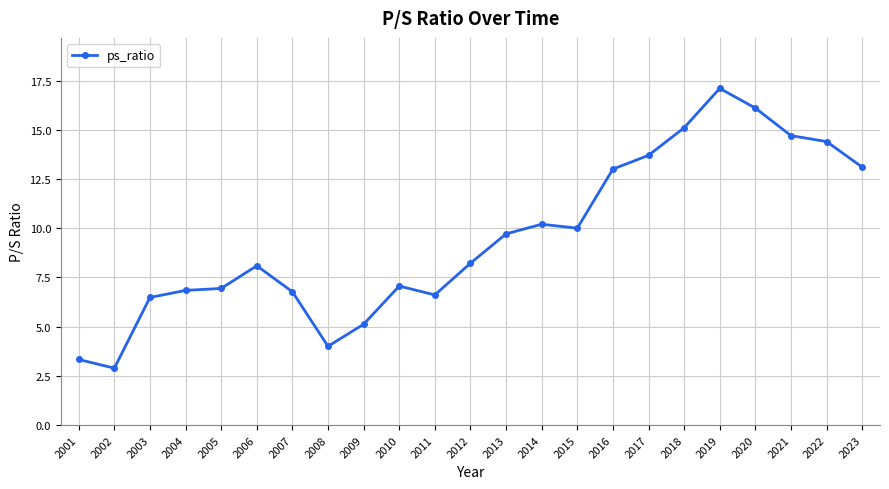

Count the number of data series in this chart.

1